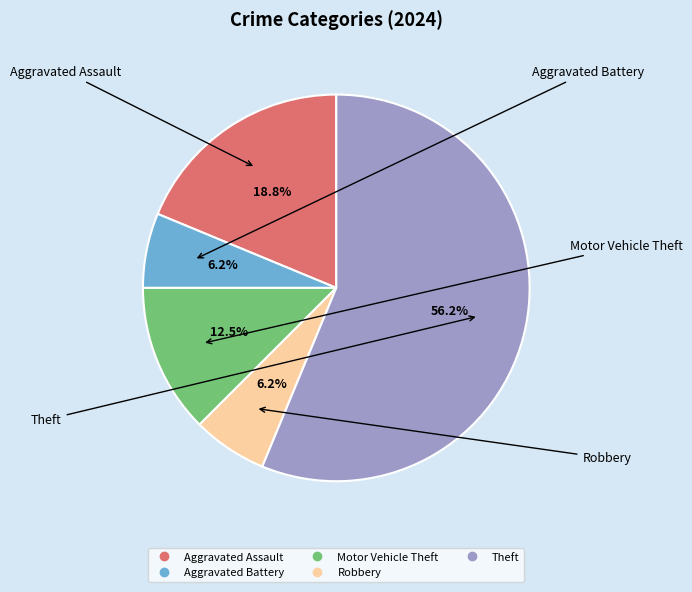

To the nearest percent, what portion does Aggravated Assault represent?

19%